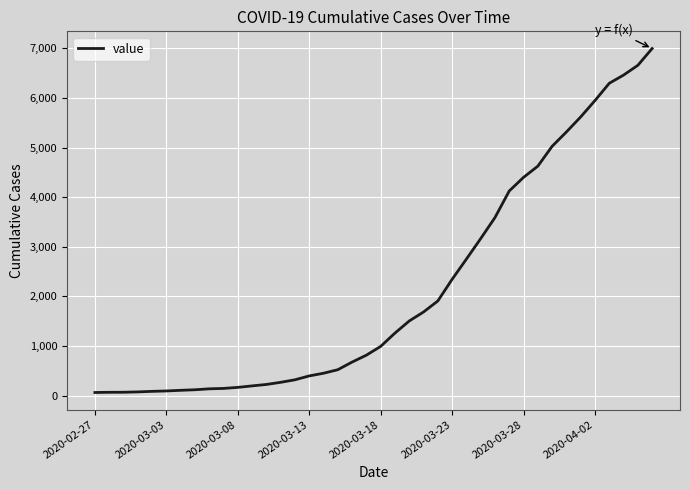

What is the difference between the maximum and minimum values?

6931